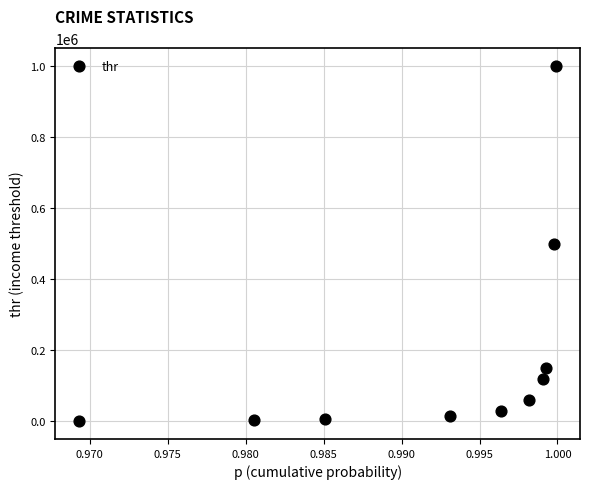

What is the range of Y values (max minus min)?

1000000